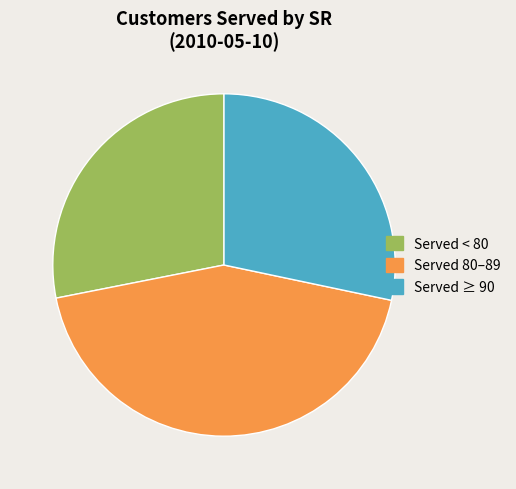

Is there a majority slice in this chart?

No